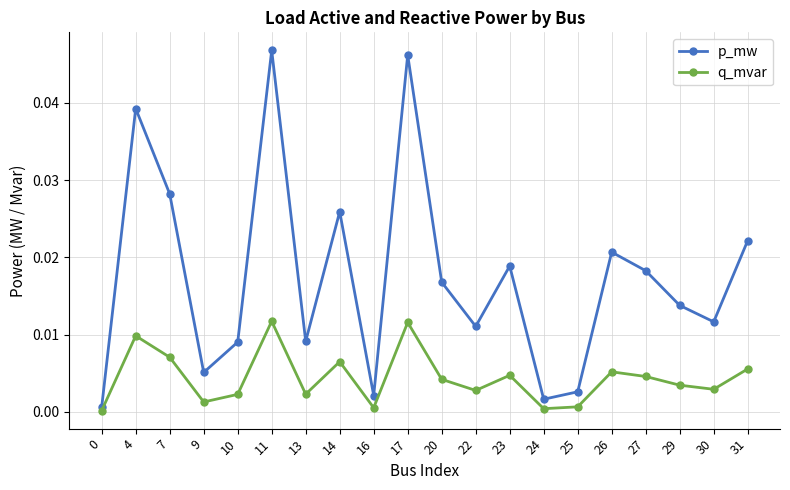

Which series has the widest spread of values?

p_mw